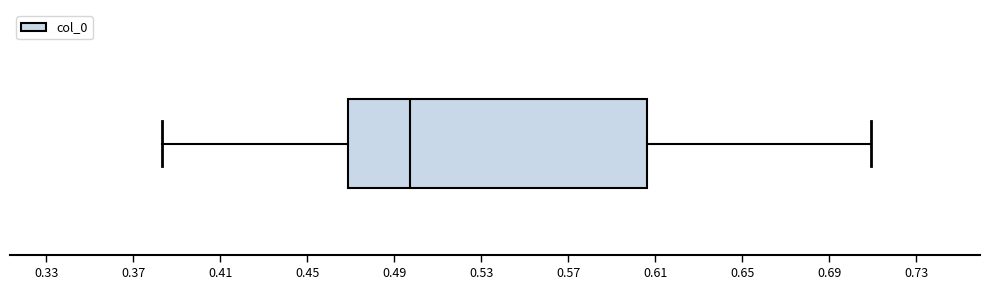

Transcribe this box plot: give where the median line is, the range the box spans, and where the two whiskers end, as read against the x-axis. The values are not printed on the chart, so give them approximately, as read against the axis.

median 0.495, box 0.470 to 0.605, whiskers 0.385 to 0.710